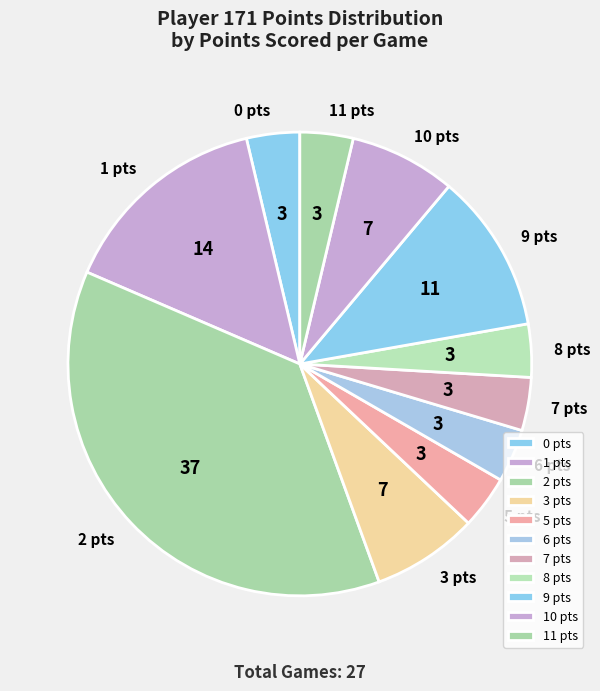

How many segments does this pie chart have?

11